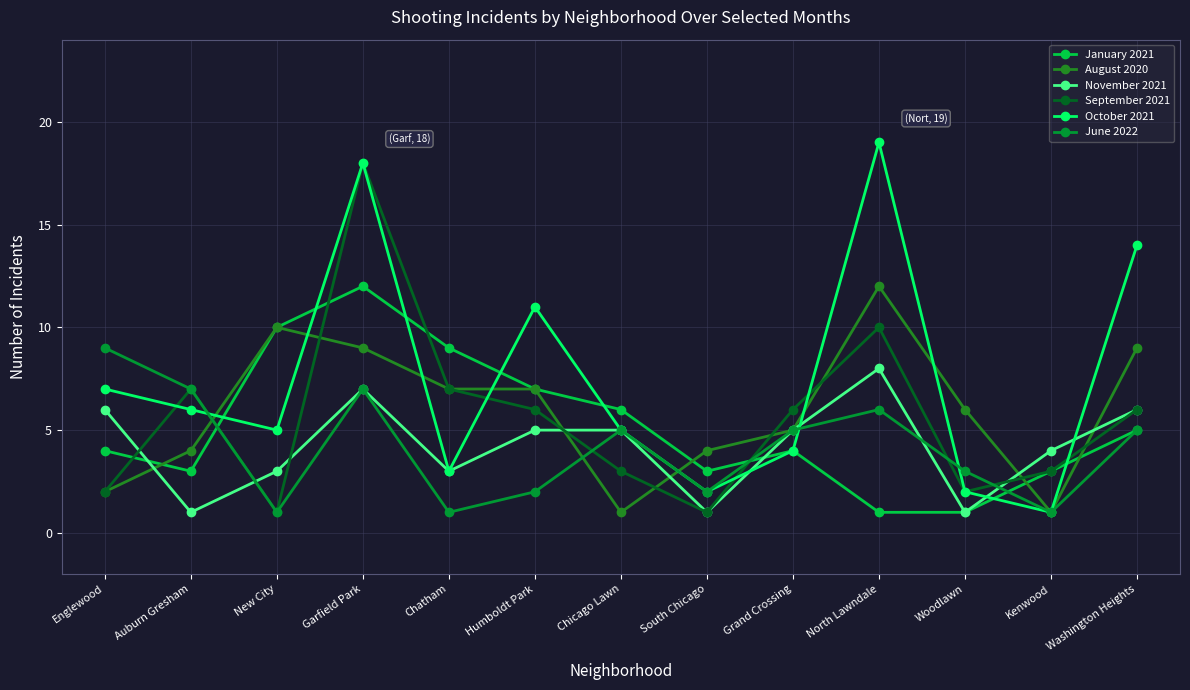

Does the chart have visible grid lines?

Yes